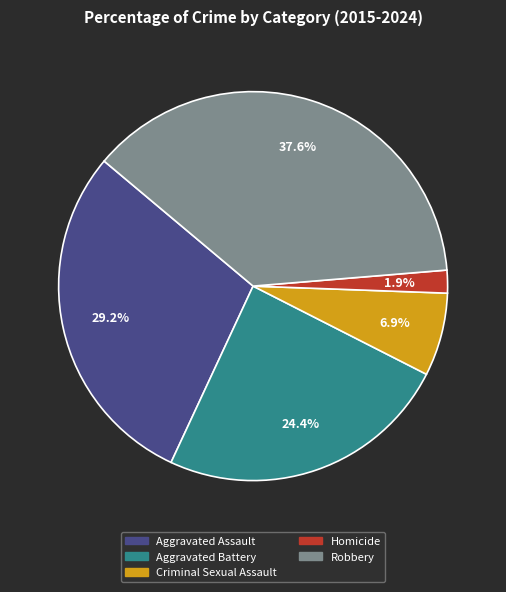

Rank the categories by value from highest to lowest.

Robbery, Aggravated Assault, Aggravated Battery, Criminal Sexual Assault, Homicide